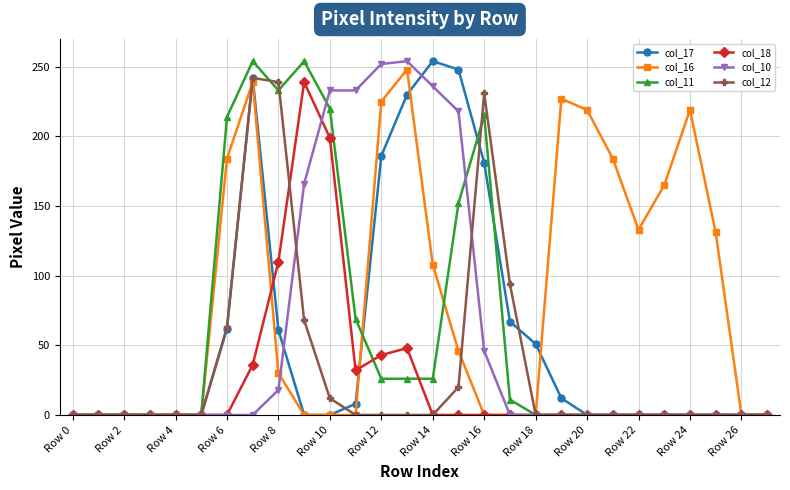

Which series has the largest total across all categories?

col_16